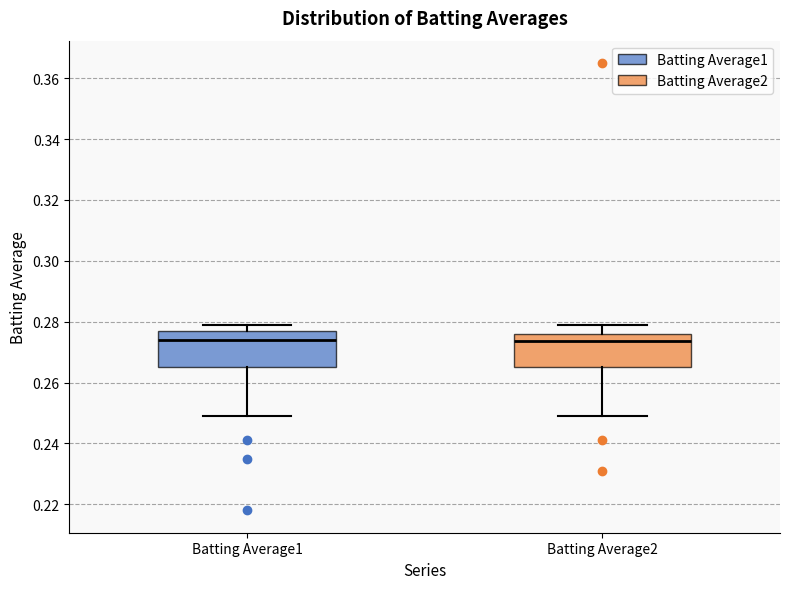

Where does the upper whisker of the box for Batting Average1 end on the y-axis? The values are not printed on the chart, so give them approximately, as read against the axis.

0.280